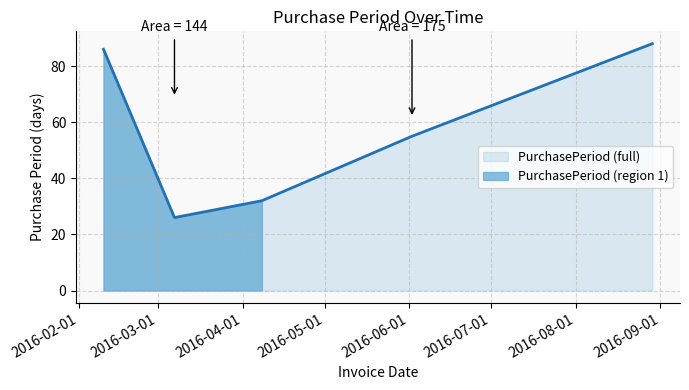

Rank the categories by value from lowest to highest.

2016-03-07, 2016-04-08, 2016-06-02, 2016-02-10, 2016-08-29